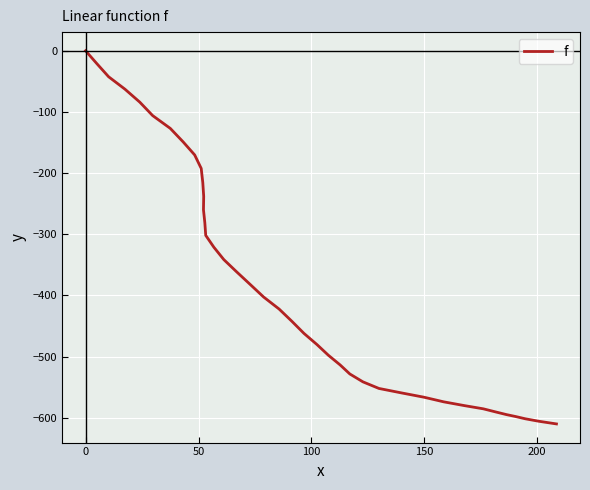

How many categories are shown in the chart?

40